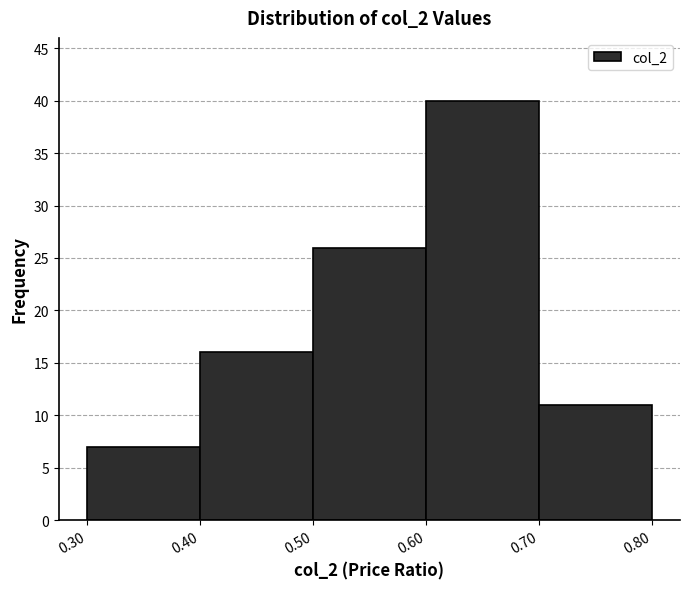

Reading left to right, list every bar in this chart as the range it spans on the x-axis followed by its height. The values are not printed on the chart, so give them approximately, as read against the axis.

0.30 to 0.40: 7
0.40 to 0.50: 16
0.50 to 0.60: 26
0.60 to 0.70: 40
0.70 to 0.80: 11